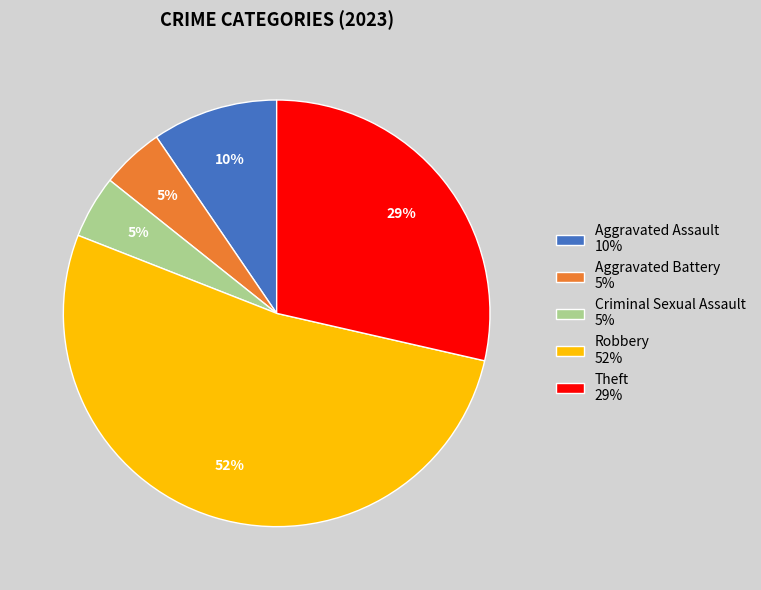

True or false: Aggravated Battery accounts for 5% of the total.

True